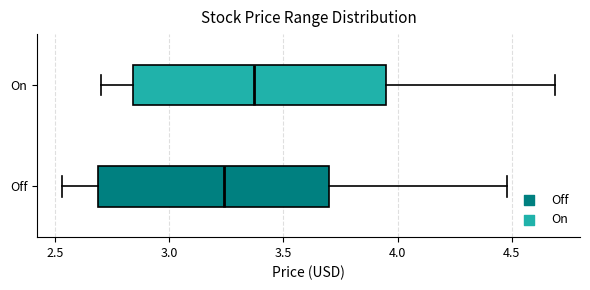

Reading bottom to top, transcribe this box plot: for each box, give where its median line is, the range the box spans, and where its two whiskers end, as read against the x-axis. The values are not printed on the chart, so give them approximately, as read against the axis.

Off: median 3.25, box 2.70 to 3.70, whiskers 2.55 to 4.50
On: median 3.35, box 2.85 to 3.95, whiskers 2.70 to 4.70